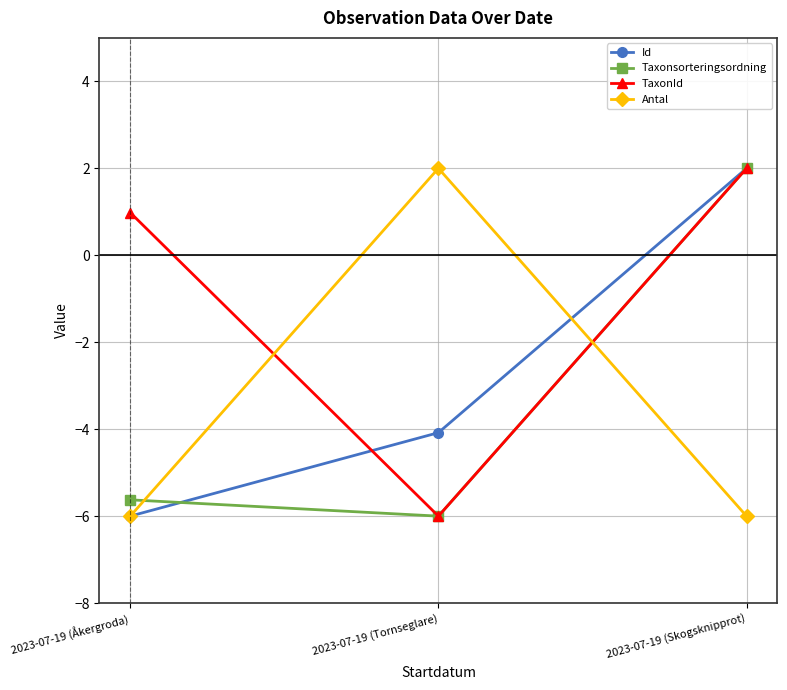

What are all the series names shown in the legend?

Id, Taxonsorteringsordning, TaxonId, Antal